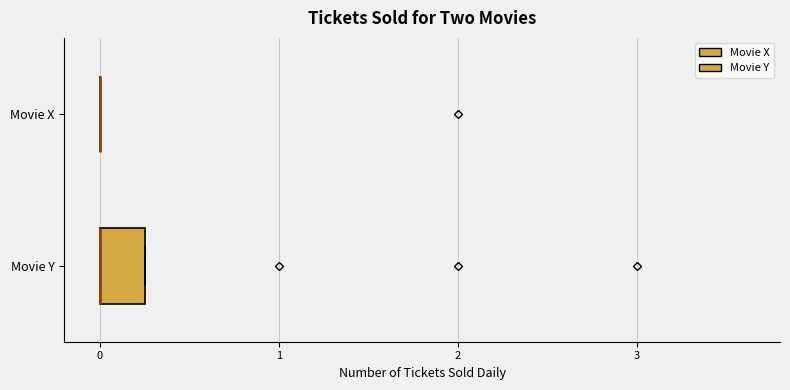

Reading bottom to top, read every box against the x-axis: the position of its median line, the range the box covers, and the ends of its whiskers. The values are not printed on the chart, so give them approximately, as read against the axis.

Movie Y: median 0.0 (drawn on the box's left edge), box 0.0 to 0.3, whiskers 0.0 to 0.3
Movie X: box collapsed to a line at 0.0, whiskers 0.0 to 0.0